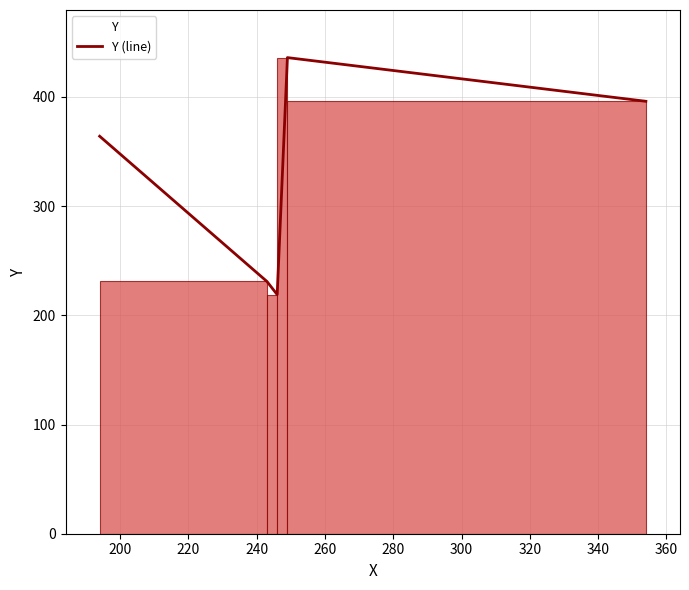

What is the difference between the maximum and minimum values?

217